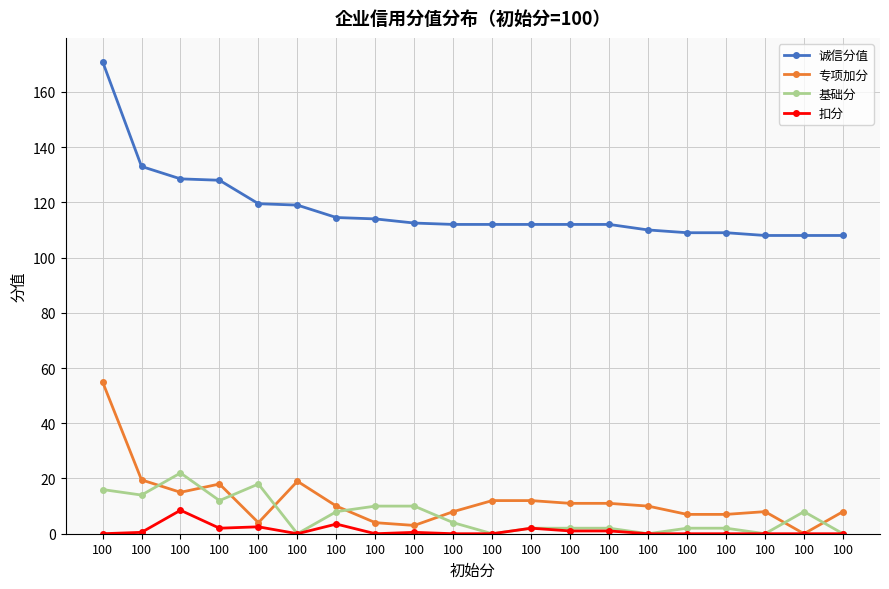

Count the number of data series in this chart.

4